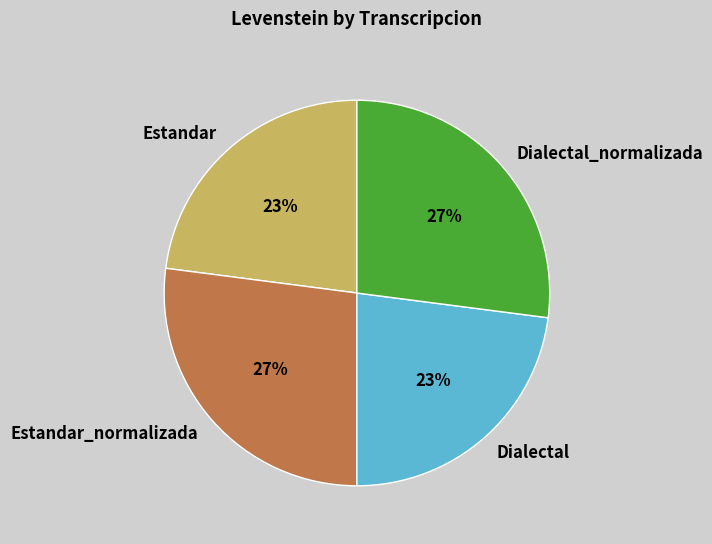

Count the number of slices in the pie.

4